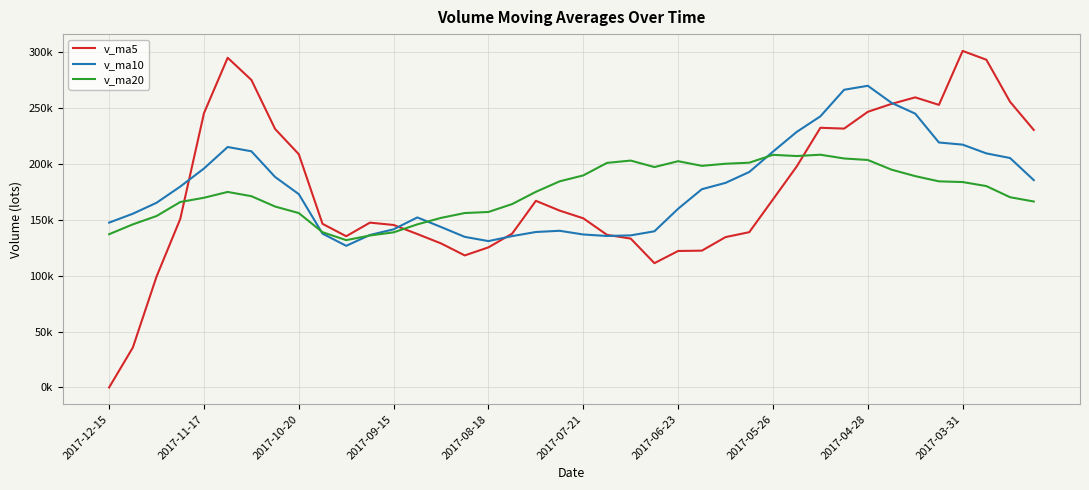

What are all the series names shown in the legend?

v_ma5, v_ma10, v_ma20